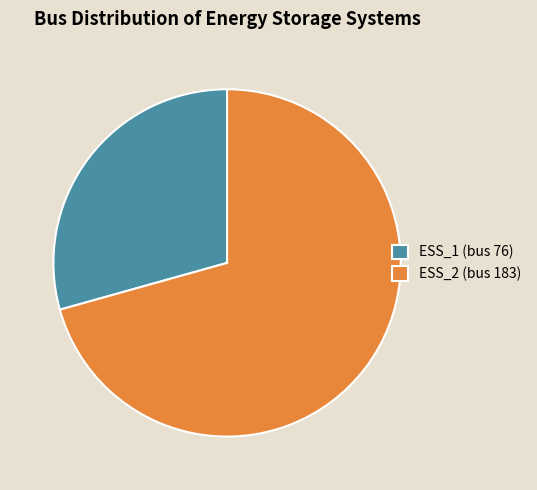

Count the number of slices in the pie.

2